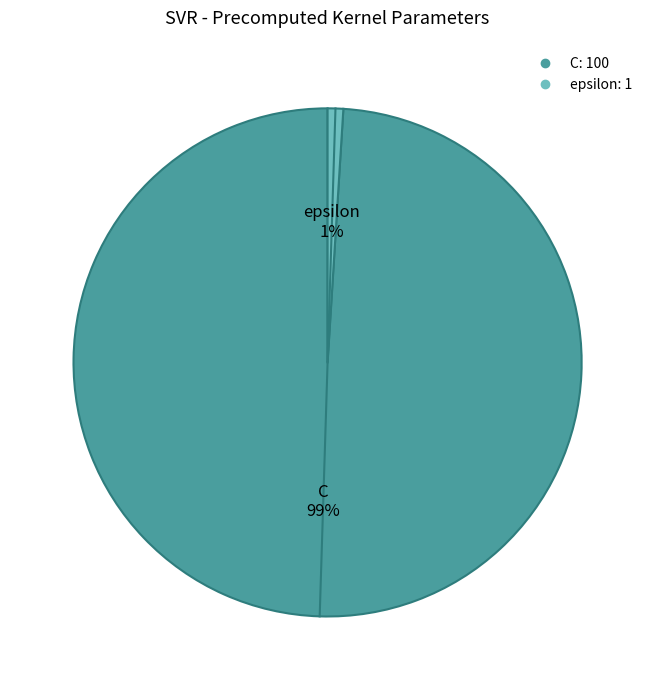

What is the smallest slice in the pie chart?

epsilon